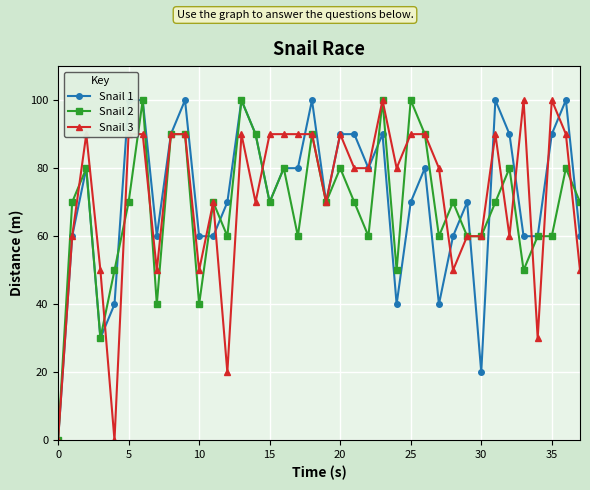

What is the average value of the Snail 2 series?

69